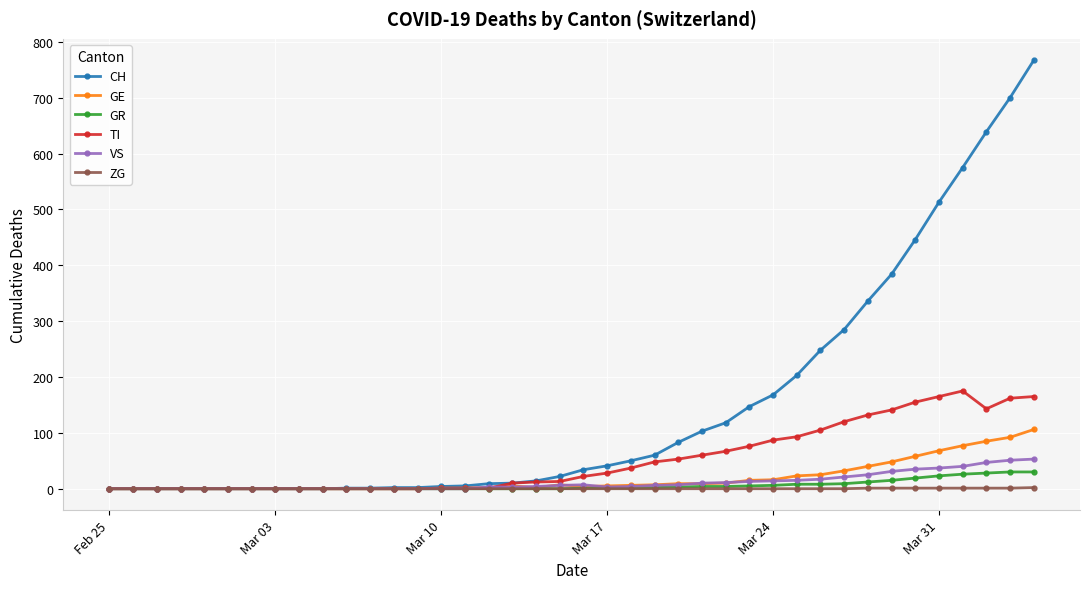

At how many categories does at least one series exceed 455?

5